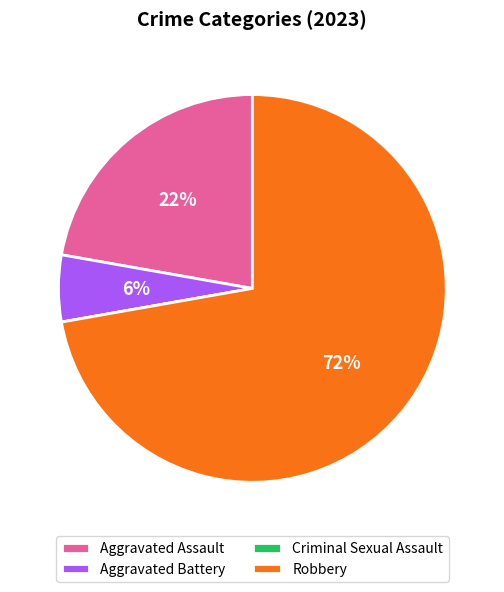

Which slice represents more than half of the pie?

Robbery